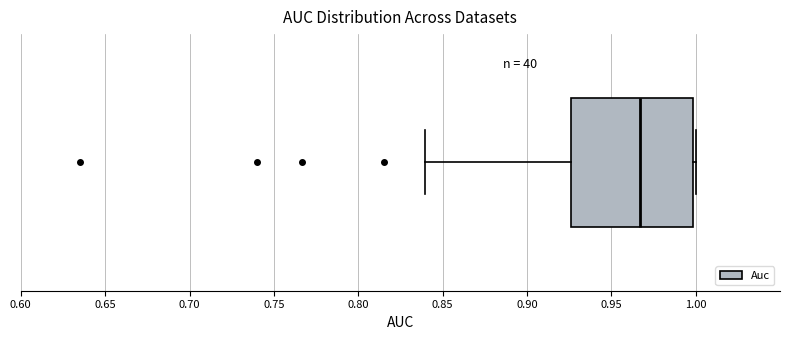

Transcribe this box plot: give where the median line is, the range the box spans, and where the two whiskers end, as read against the x-axis. The values are not printed on the chart, so give them approximately, as read against the axis.

median 0.965, box 0.925 to 1.000, whiskers 0.840 to 1.000 (just right of the box's right edge)